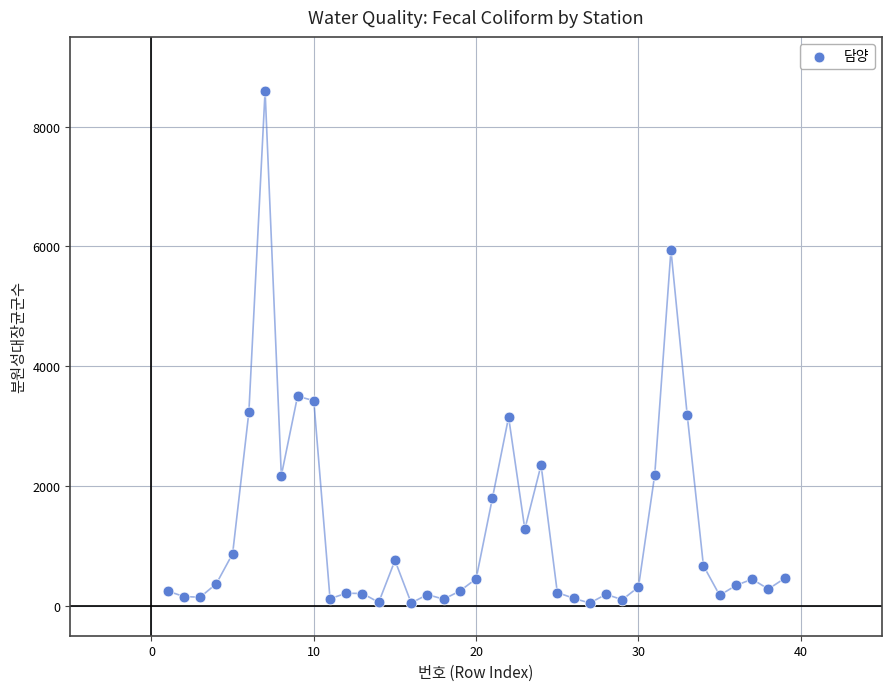

What is the range of Y values (max minus min)?

8555